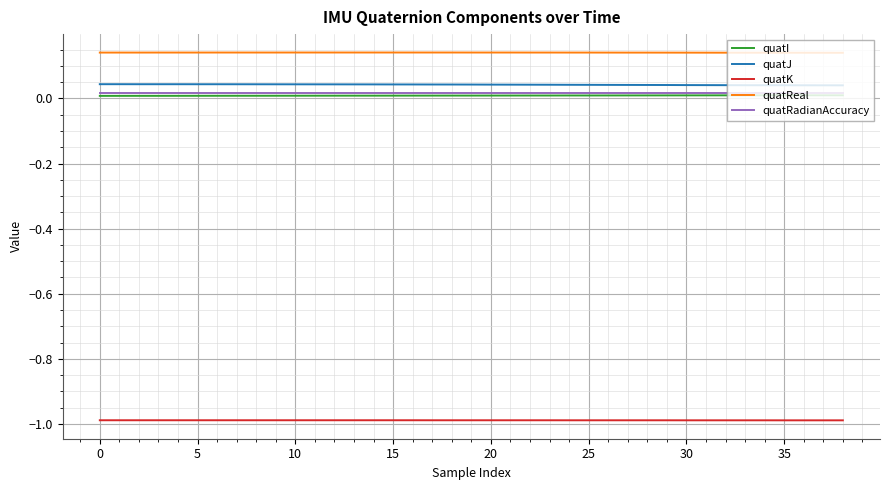

True or false: quatI and quatReal cross at least once.

False